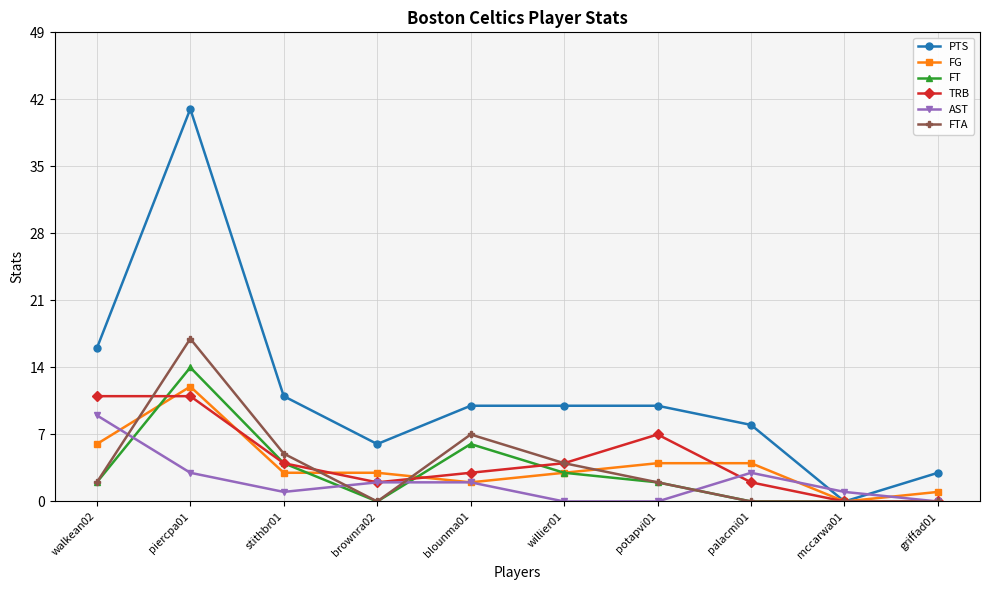

True or false: TRB and AST cross at least once.

True